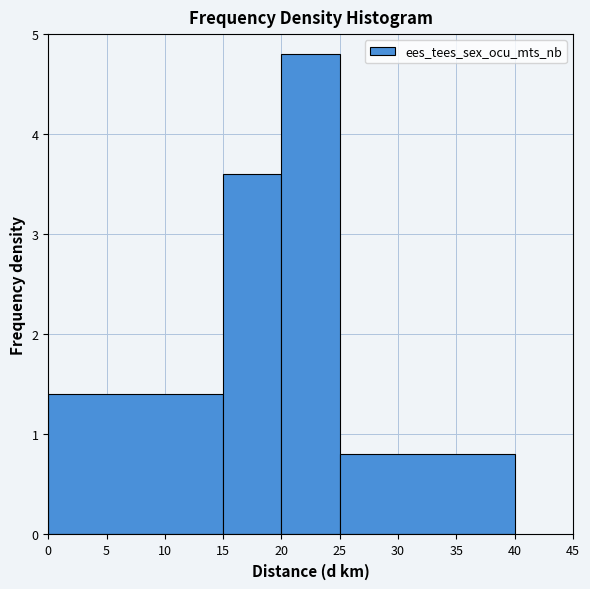

Which range on the x-axis has the tallest bar?

20 to 25